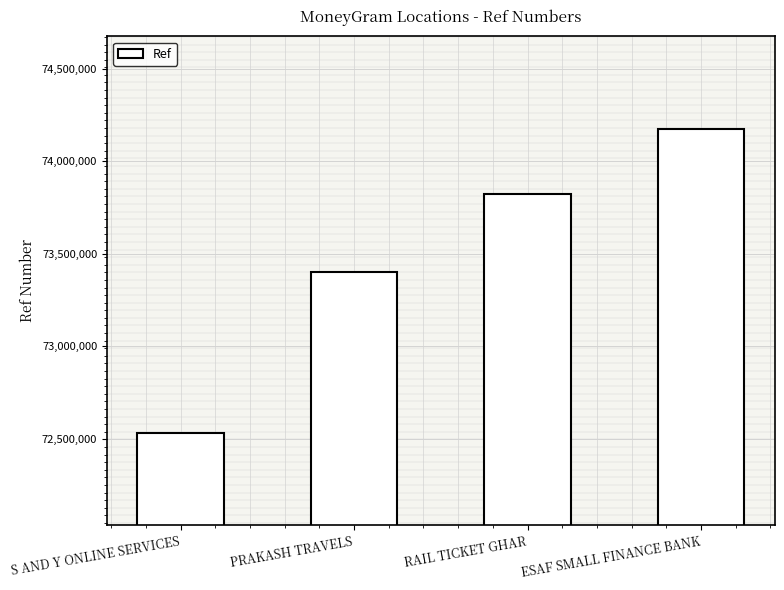

What is the smallest value displayed?

72533330